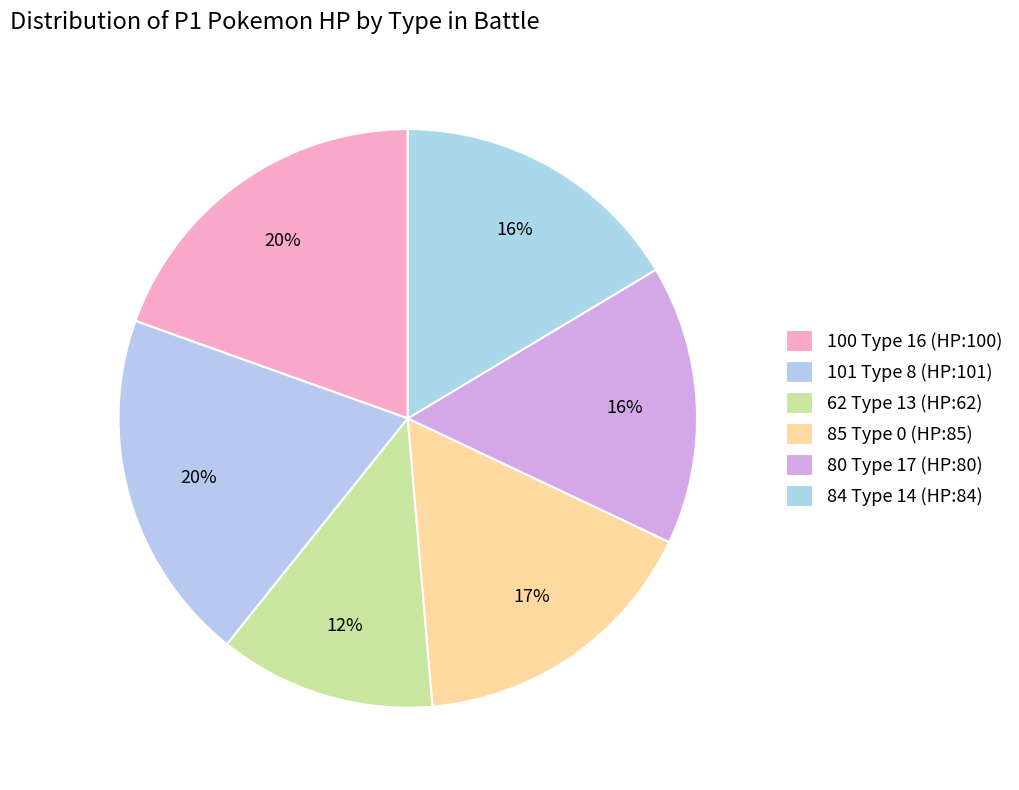

Count the number of slices in the pie.

6